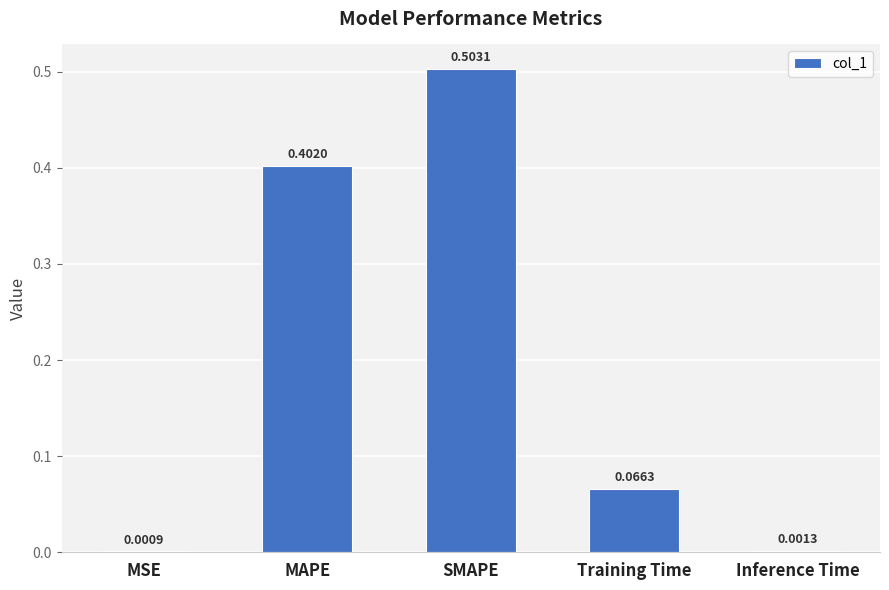

What is the sum of all values?

1.0